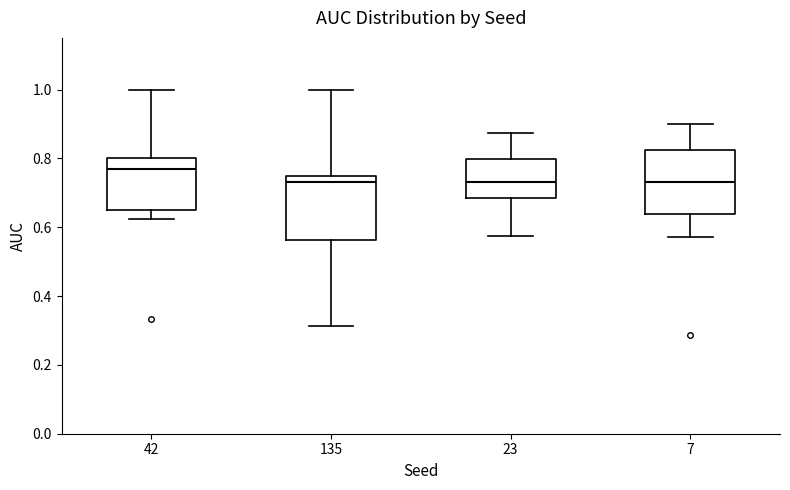

Reading left to right, transcribe this box plot: for each box, give where its median line is, the range the box spans, and where its two whiskers end, as read against the y-axis. The values are not printed on the chart, so give them approximately, as read against the axis.

42: median 0.76, box 0.64 to 0.80, whiskers 0.62 to 1.00
135: median 0.74, box 0.56 to 0.76, whiskers 0.32 to 1.00
23: median 0.74, box 0.68 to 0.80, whiskers 0.58 to 0.88
7: median 0.74, box 0.64 to 0.82, whiskers 0.58 to 0.90